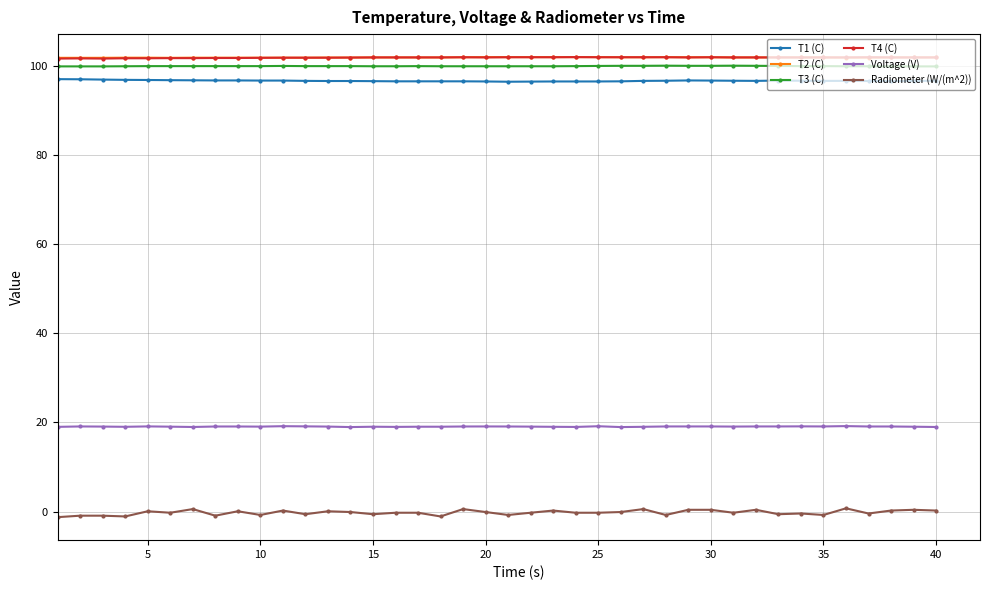

True or false: Voltage (V) and T1 (C) intersect in this chart.

False